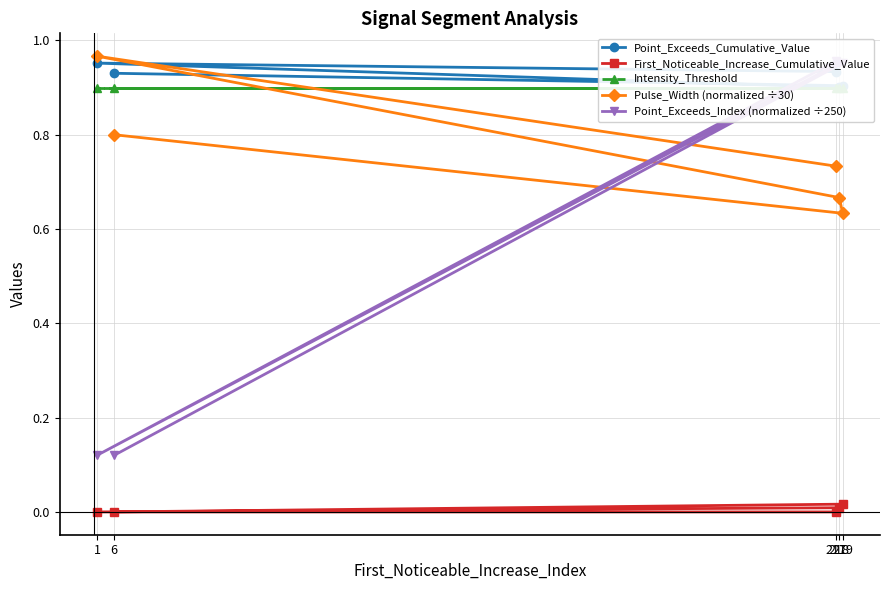

Is the value of First_Noticeable_Increase_Cumulative_Value at 219 greater than the value of Point_Exceeds_Cumulative_Value at 219?

No